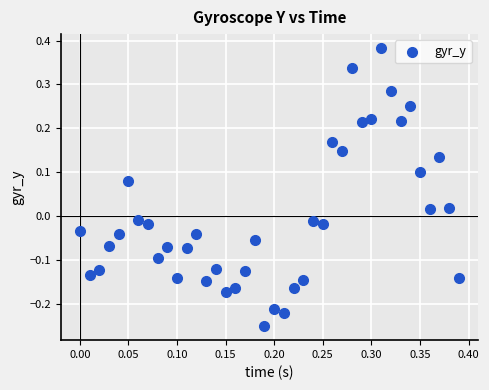

What is the range of Y values (max minus min)?

0.6